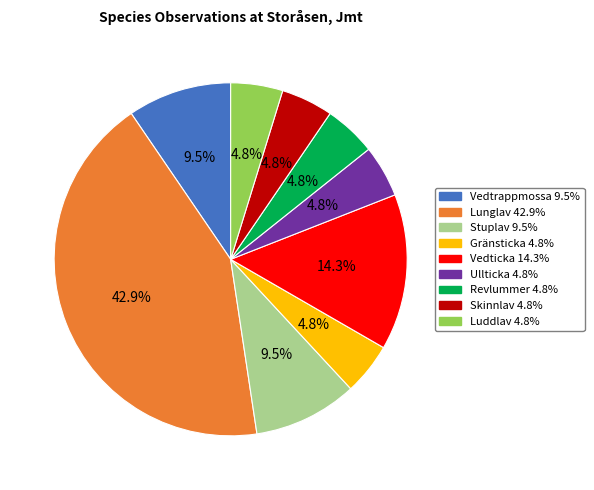

How many segments does this pie chart have?

9